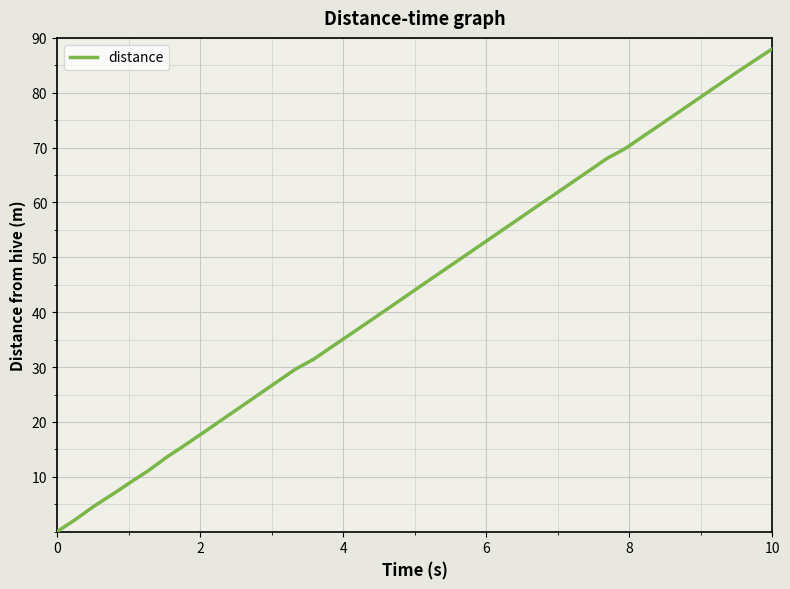

What is the difference between the maximum and minimum values?

88.0